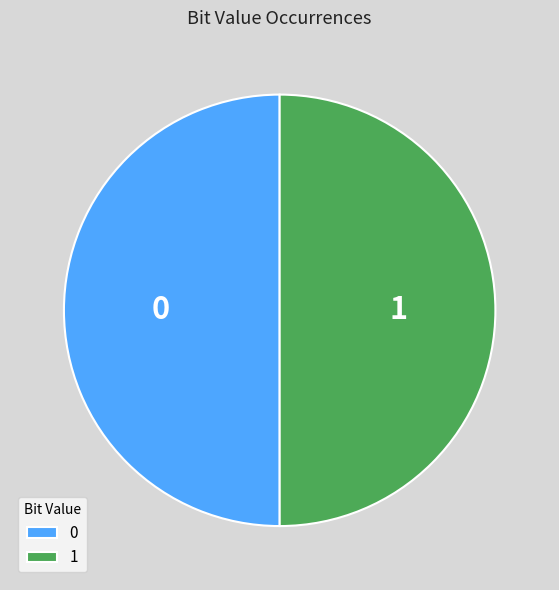

Do 1 and 0 together represent more than half of the pie?

Yes